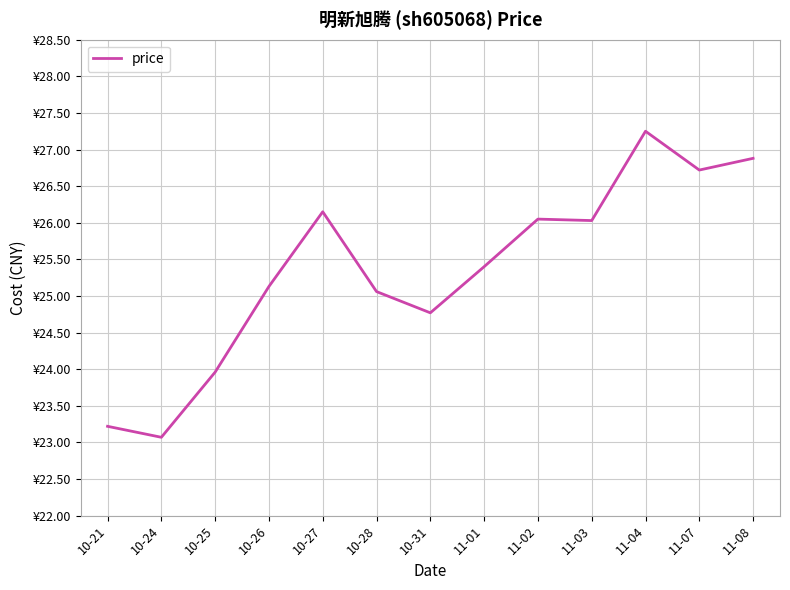

Reading left to right, list all the values displayed in this chart.

10-21=23.2	10-24=23.1	10-25=24.0	10-26=25.1	10-27=26.1	10-28=25.1	10-31=24.8	11-01=25.4	11-02=26.1	11-03=26.0	11-04=27.2	11-07=26.7	11-08=26.9